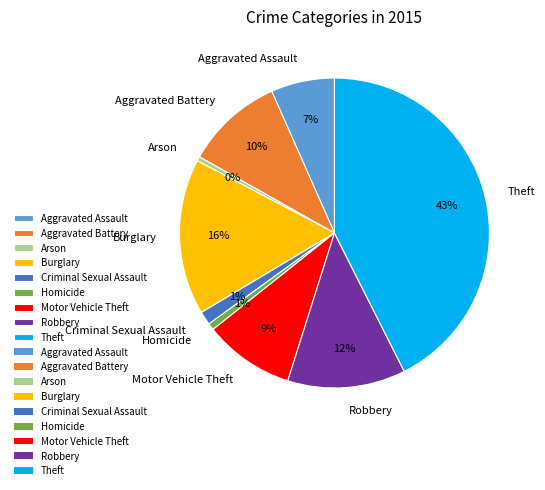

To the nearest percent, what portion does Aggravated Battery represent?

10%